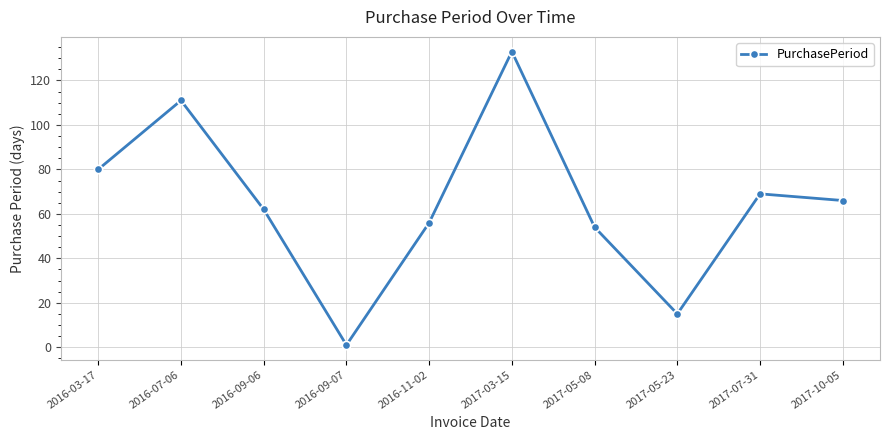

Count the number of categories in the chart.

10